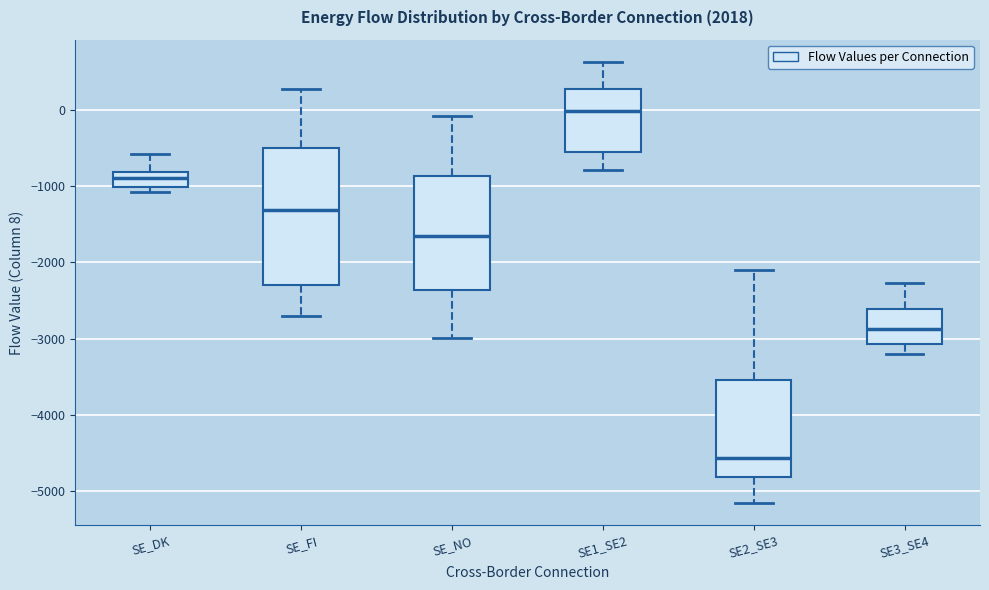

Which box's median line is the highest?

SE1_SE2